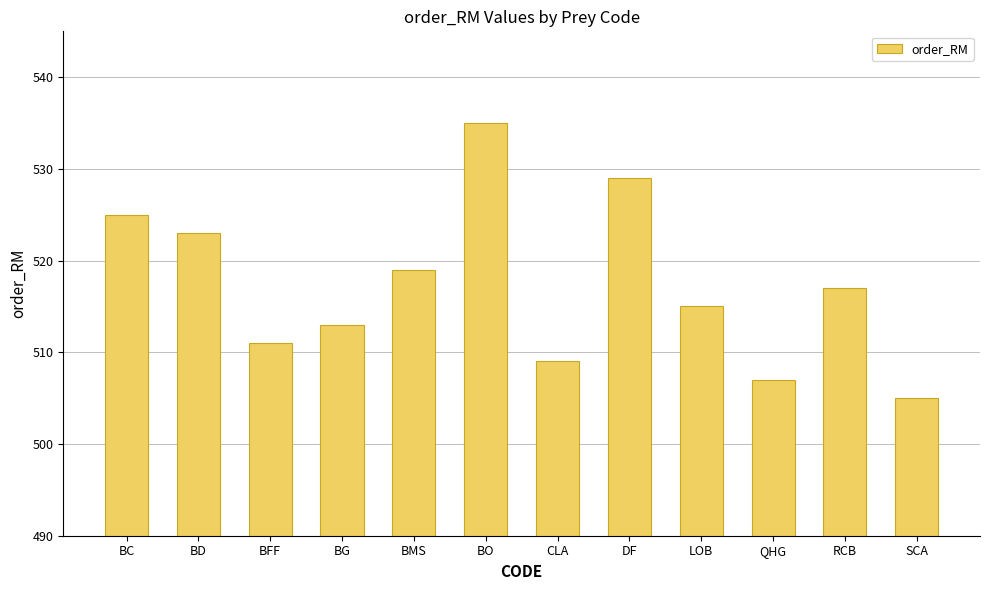

Which label corresponds to the largest value in the chart?

BO